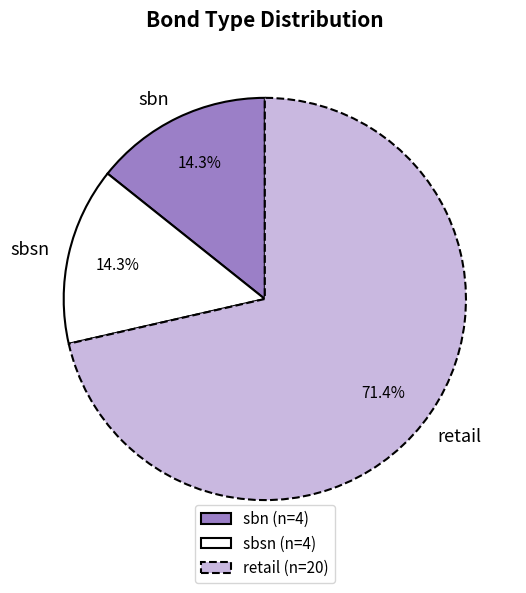

To the nearest percent, what is the difference between the retail and sbn slice percentages?

57%